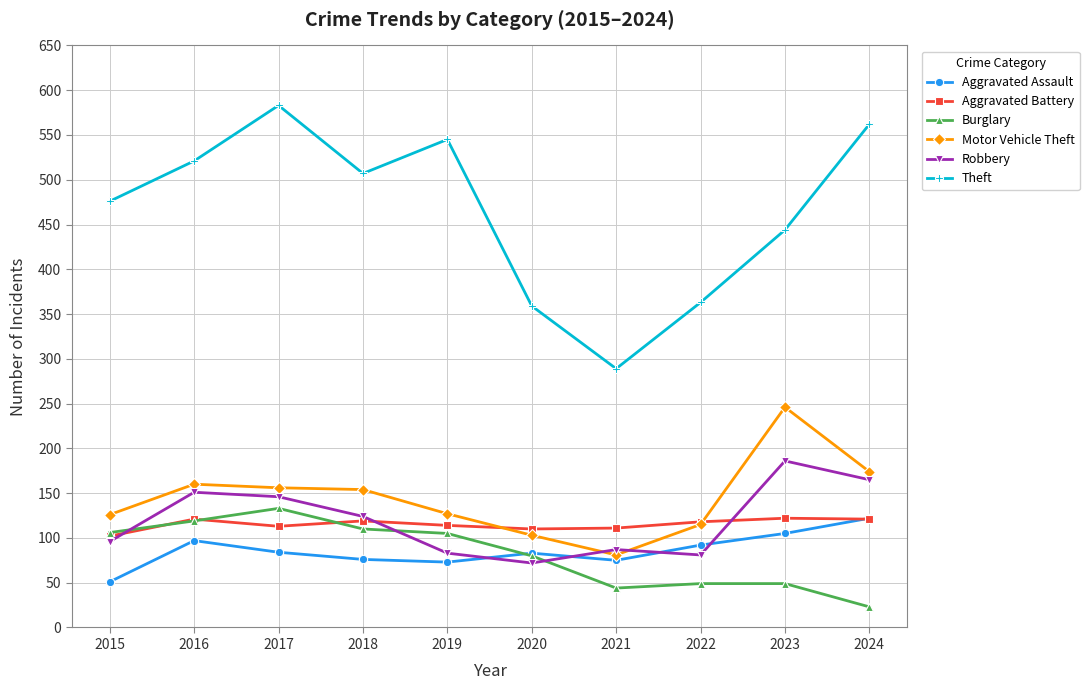

True or false: Theft and Aggravated Battery cross at least once.

False